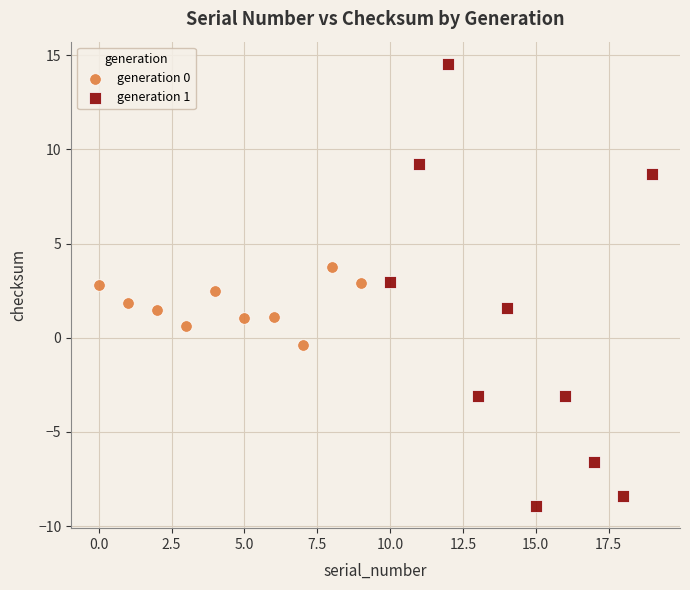

What are all the series names shown in the legend?

generation 0, generation 1